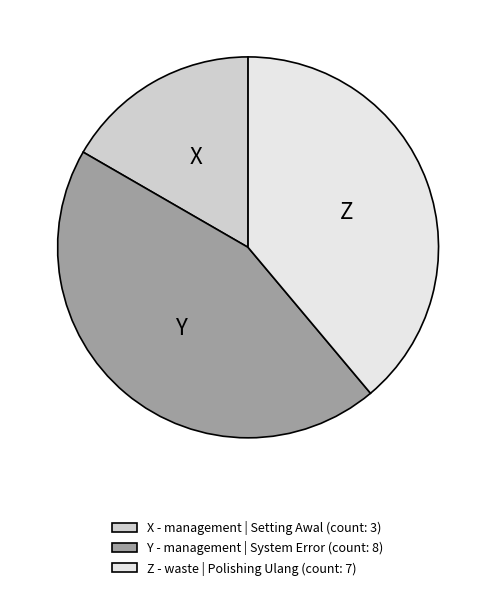

How many slices are in this pie chart?

3